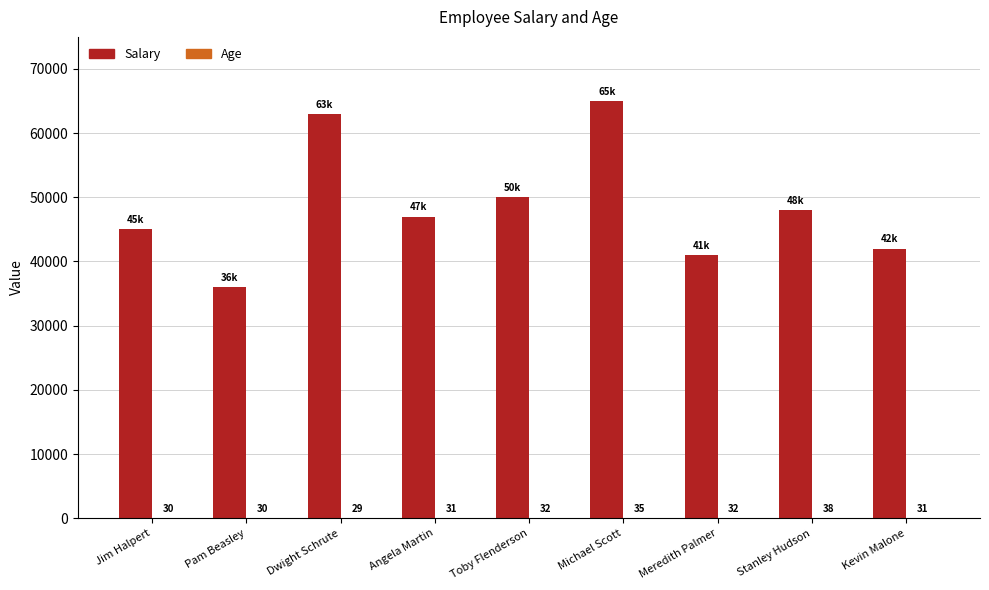

What is the total value across all series at Meredith Palmer?

41032